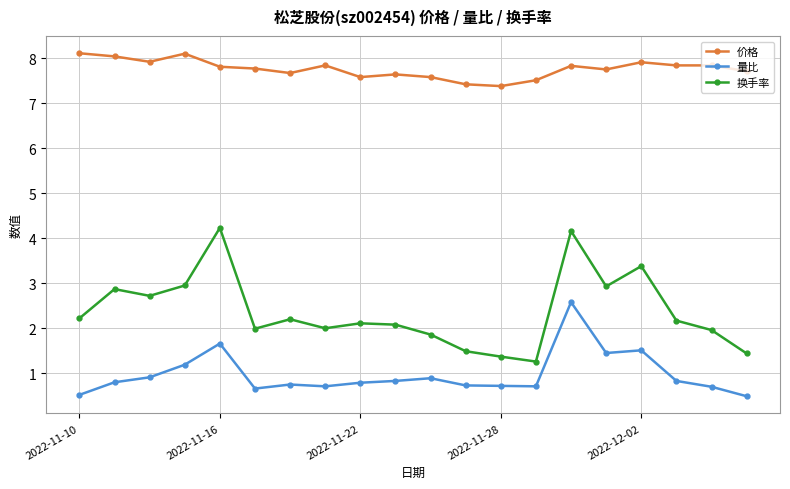

Which series has the largest range (max minus min)?

换手率